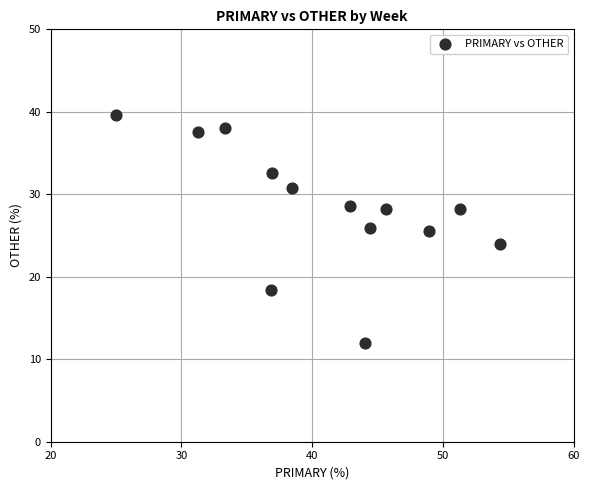

What is the range of X values (max minus min)?

29.3